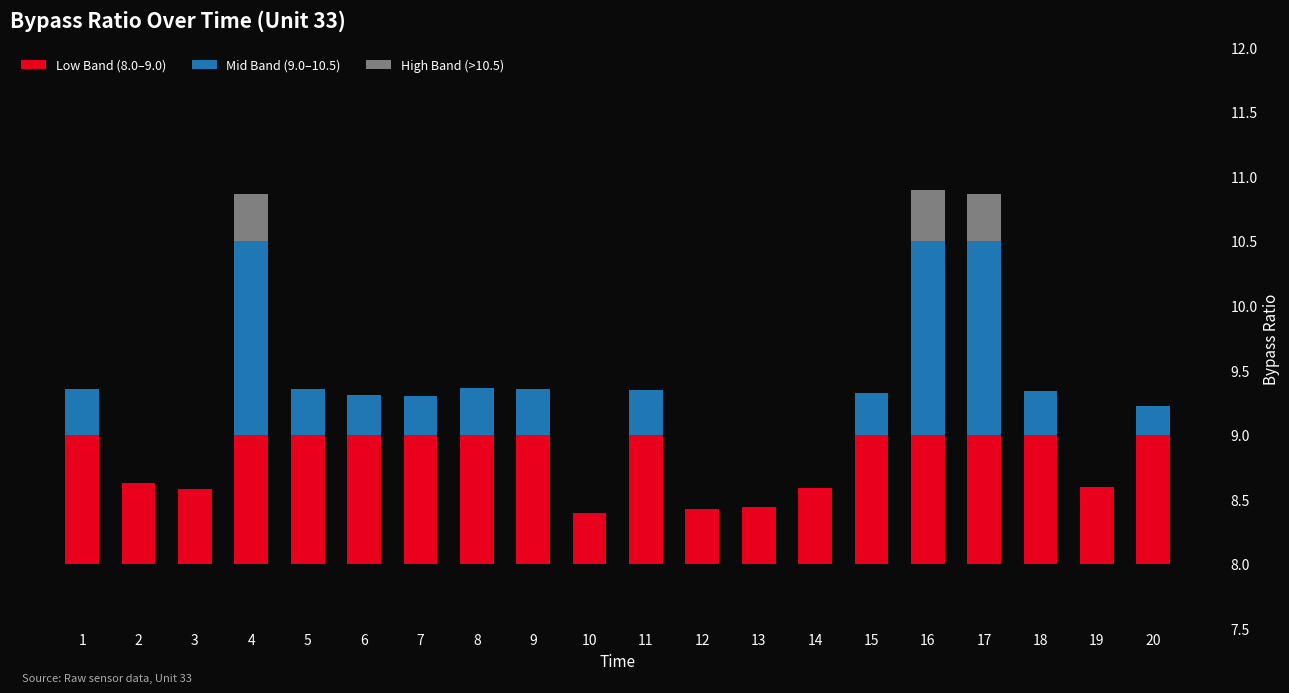

Which series has the widest spread of values?

Mid Band (9.0–10.5)